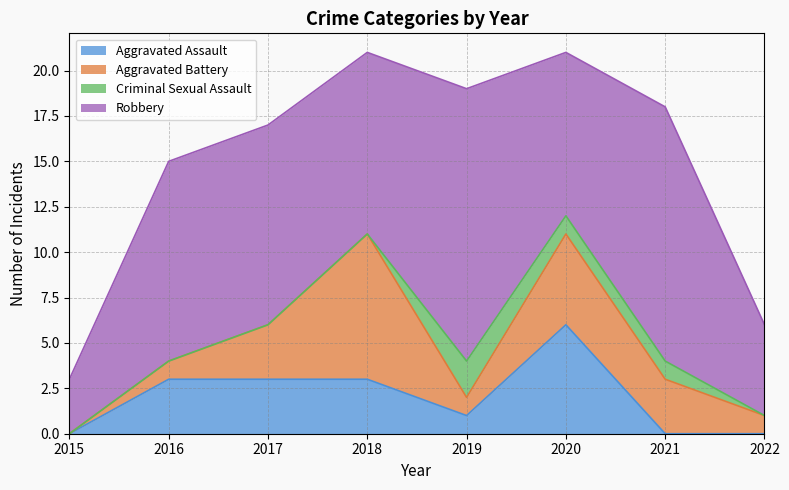

At how many categories does at least one series exceed 11?

2